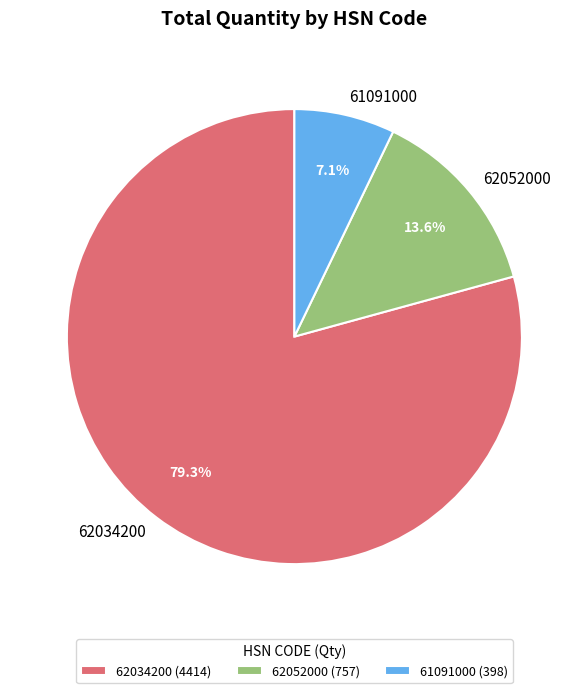

To the nearest percent, what portion does 62034200 represent?

79%